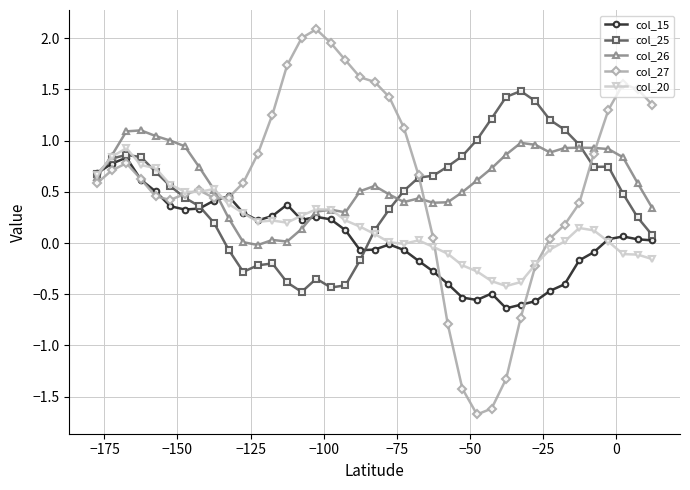

In col_25, how many points are lower than both neighbors (excluding endpoints)?

4